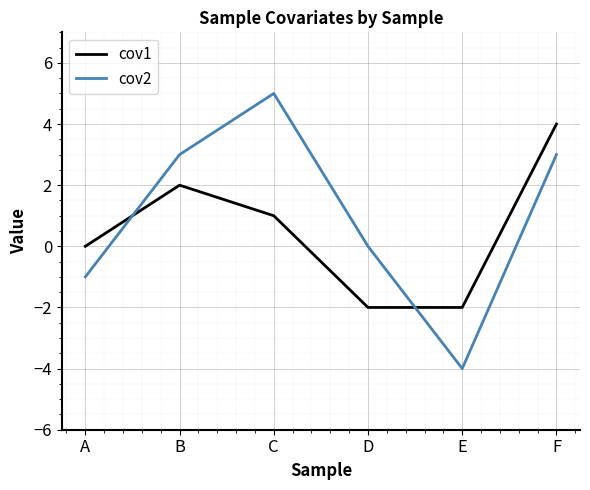

What is the difference between the maximum and minimum values in the cov2 series?

9